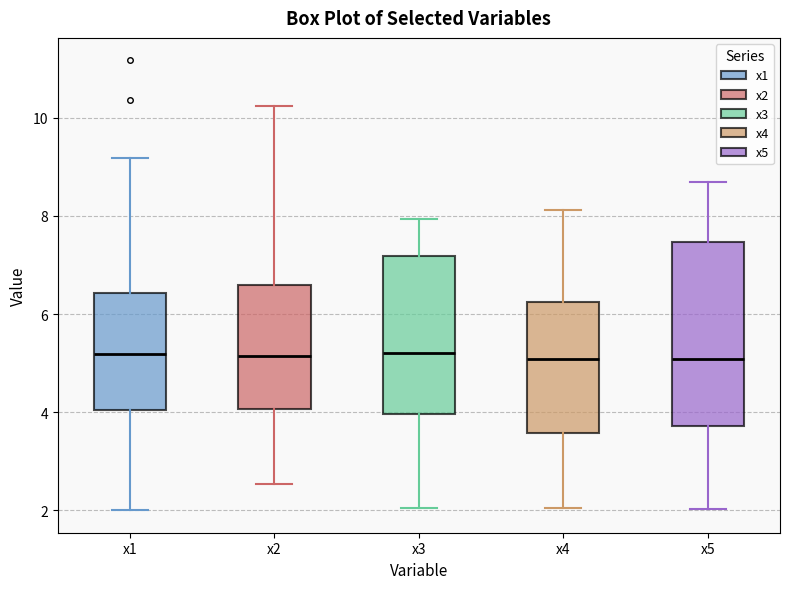

Where is the lower edge of the box for x3 on the y-axis? The values are not printed on the chart, so give them approximately, as read against the axis.

4.0